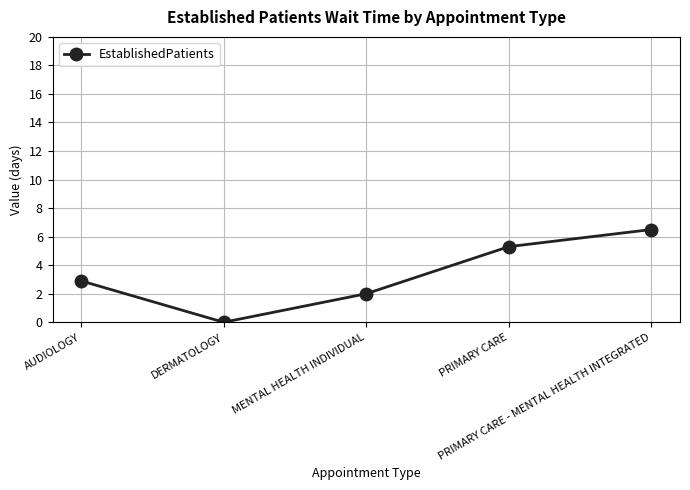

What is the change in value from MENTAL HEALTH INDIVIDUAL to PRIMARY CARE?

+3.3